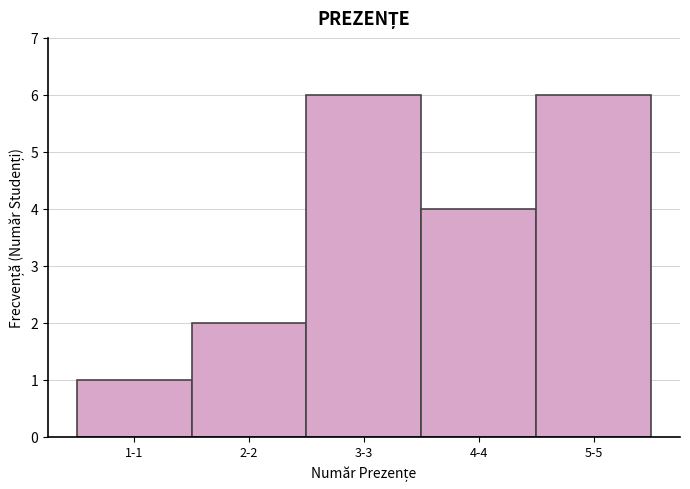

Reading left to right, extract all data points from this chart.

1-1=1	2-2=2	3-3=6	4-4=4	5-5=6